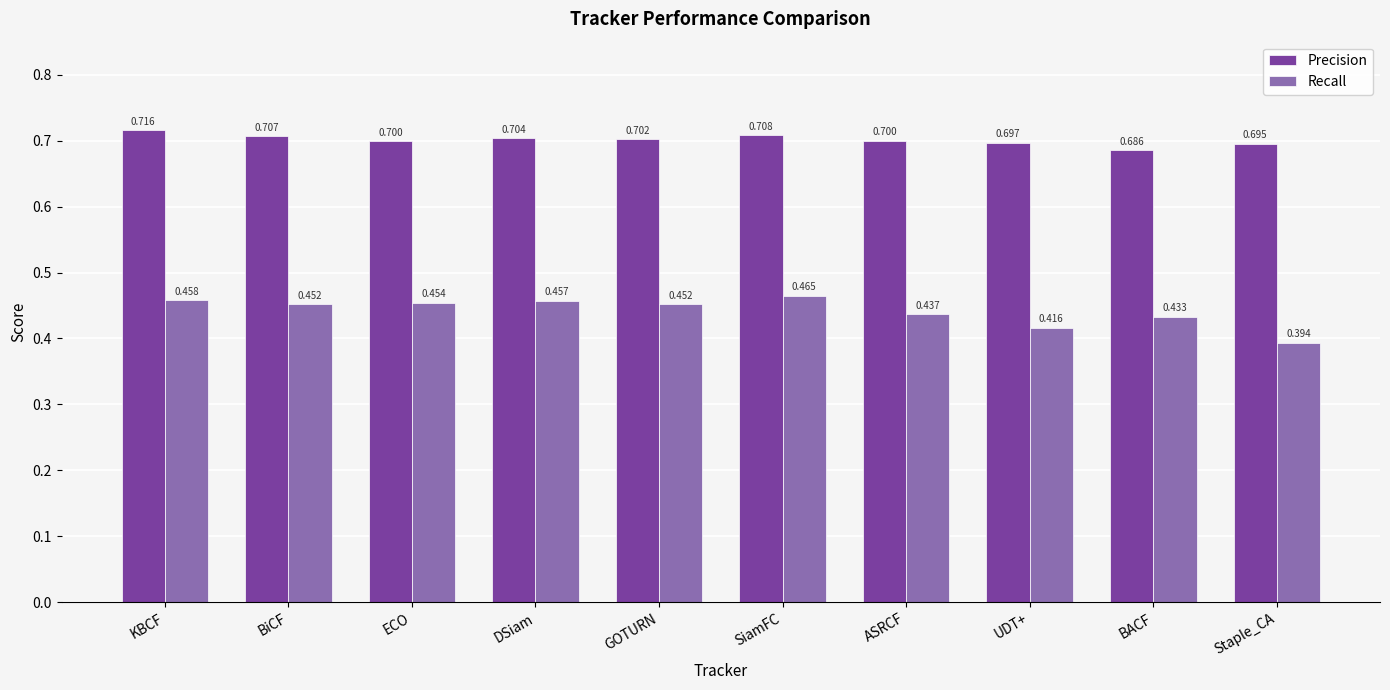

Count the Recall values in the range 0 to 1.

10